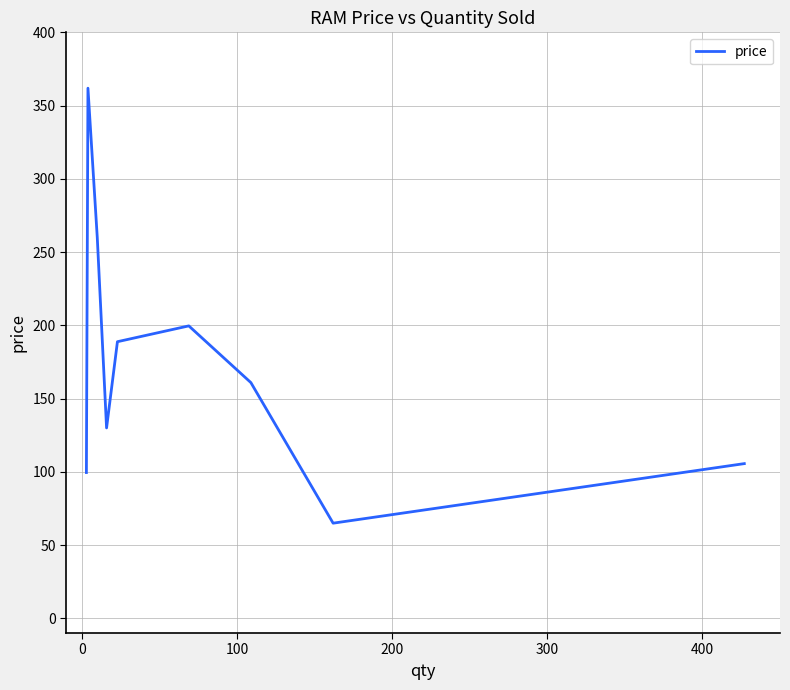

What is the minimum value shown in the chart?

65.0